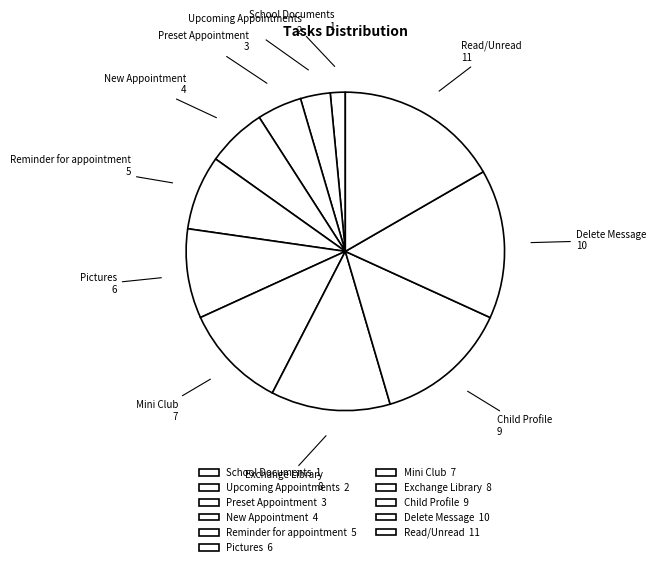

Which category has the smallest portion of the pie?

School Documents